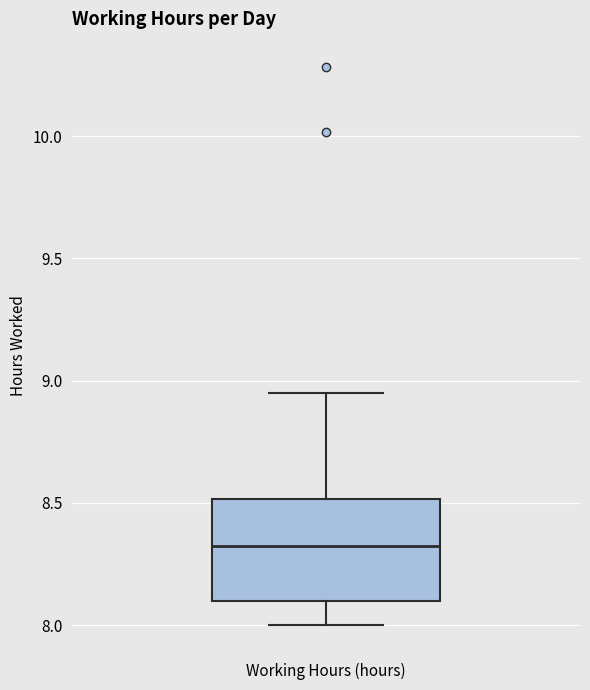

Where does the median line of the box for Working Hours (hours) sit on the y-axis? The values are not printed on the chart, so give them approximately, as read against the axis.

8.35